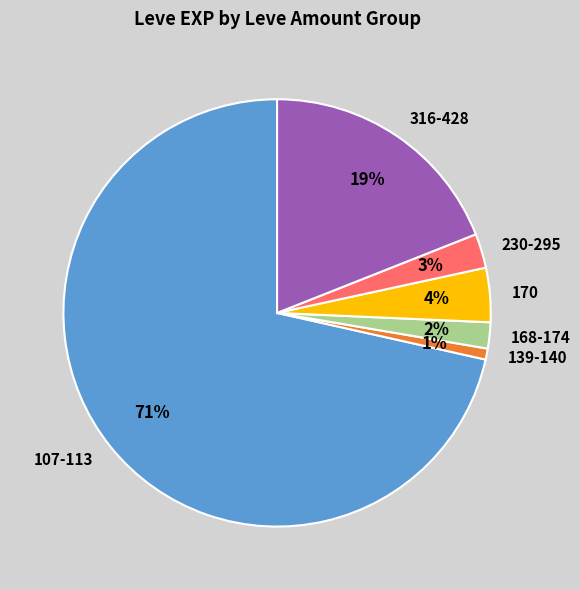

How many slices are in this pie chart?

6